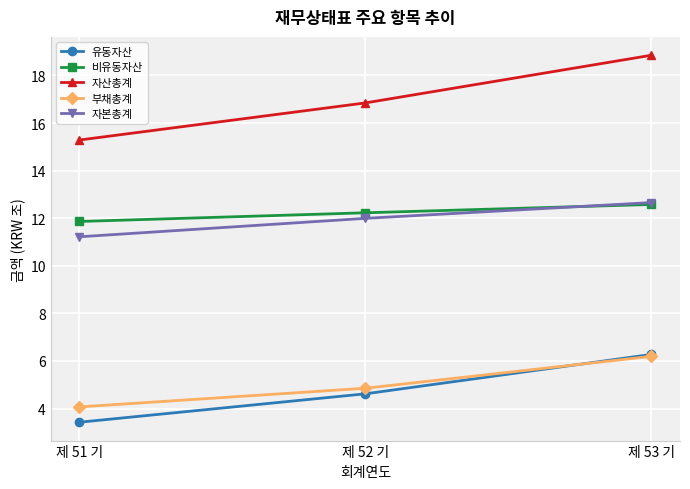

How many lines are shown in the chart?

5